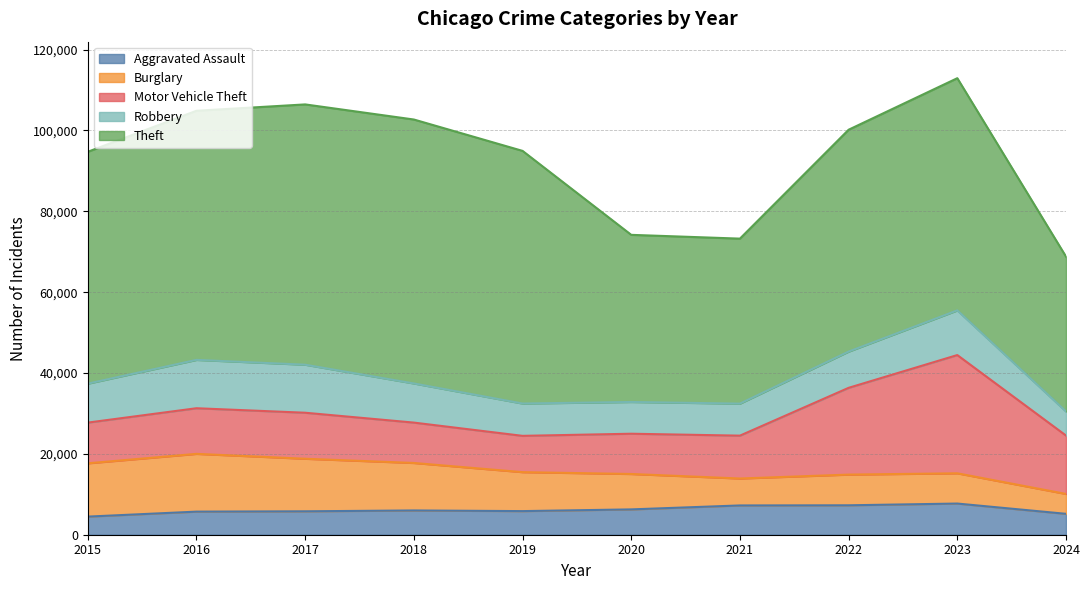

What is the difference between the maximum and second lowest values in the Motor Vehicle Theft series?

19287